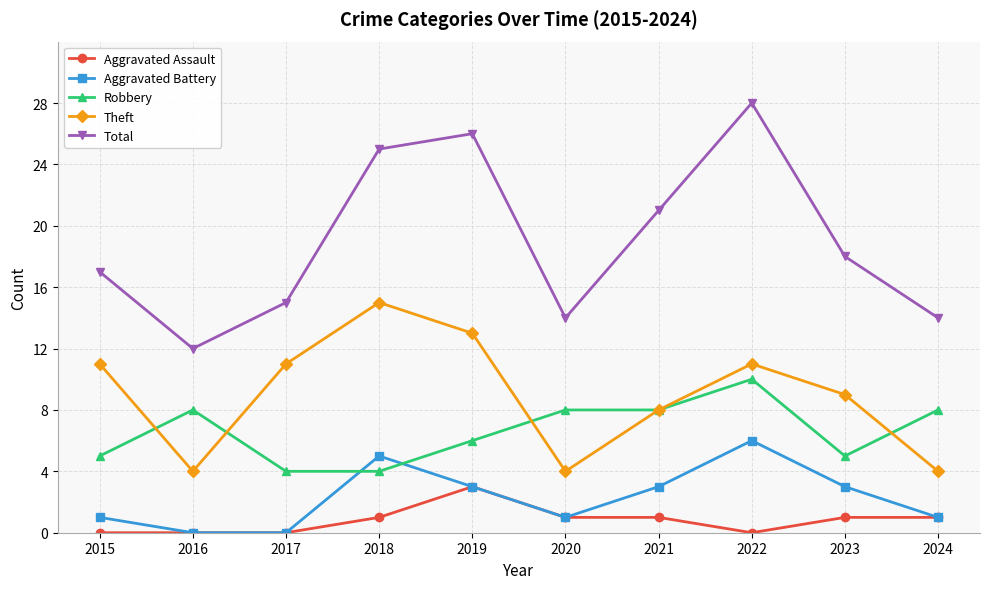

At 2022, list the series in order from largest to smallest.

Total, Theft, Robbery, Aggravated Battery, Aggravated Assault